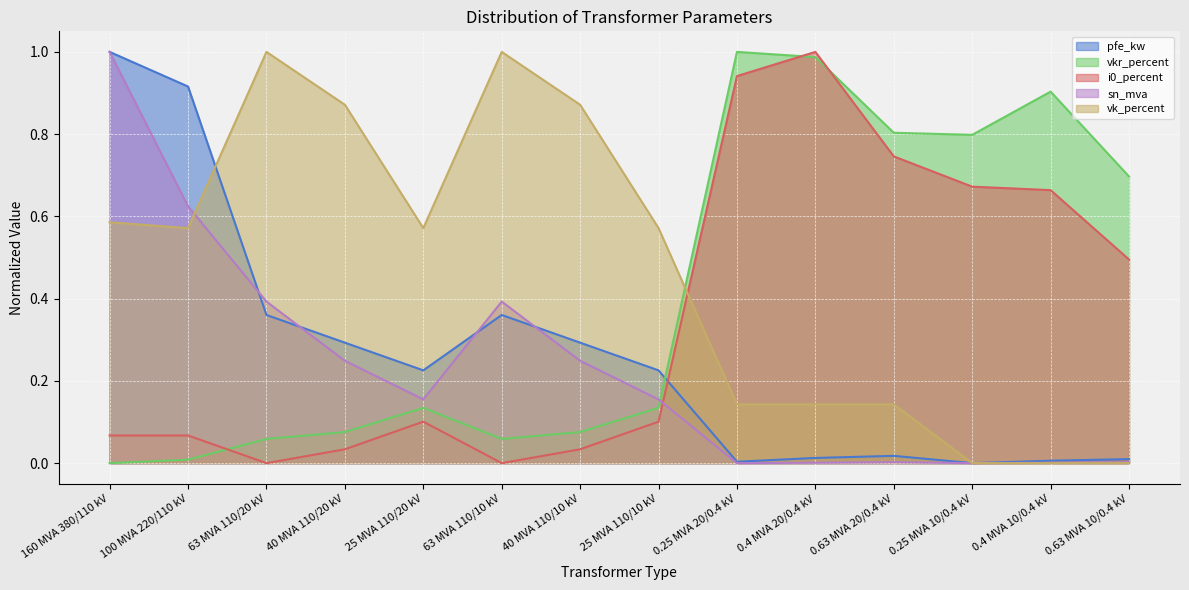

Reading right to left, what are all the values shown in this chart?

pfe_kw: 0.63 MVA 10/0.4 kV=0.0	0.4 MVA 10/0.4 kV=0.0	0.25 MVA 10/0.4 kV=0.0	0.63 MVA 20/0.4 kV=0.0	0.4 MVA 20/0.4 kV=0.0	0.25 MVA 20/0.4 kV=0.0	25 MVA 110/10 kV=0.2	40 MVA 110/10 kV=0.3	63 MVA 110/10 kV=0.4	25 MVA 110/20 kV=0.2	40 MVA 110/20 kV=0.3	63 MVA 110/20 kV=0.4	100 MVA 220/110 kV=0.9	160 MVA 380/110 kV=1.0
vkr_percent: 0.63 MVA 10/0.4 kV=0.7	0.4 MVA 10/0.4 kV=0.9	0.25 MVA 10/0.4 kV=0.8	0.63 MVA 20/0.4 kV=0.8	0.4 MVA 20/0.4 kV=1.0	0.25 MVA 20/0.4 kV=1.0	25 MVA 110/10 kV=0.1	40 MVA 110/10 kV=0.1	63 MVA 110/10 kV=0.1	25 MVA 110/20 kV=0.1	40 MVA 110/20 kV=0.1	63 MVA 110/20 kV=0.1	100 MVA 220/110 kV=0.0	160 MVA 380/110 kV=0.0
i0_percent: 0.63 MVA 10/0.4 kV=0.5	0.4 MVA 10/0.4 kV=0.7	0.25 MVA 10/0.4 kV=0.7	0.63 MVA 20/0.4 kV=0.7	0.4 MVA 20/0.4 kV=1.0	0.25 MVA 20/0.4 kV=0.9	25 MVA 110/10 kV=0.1	40 MVA 110/10 kV=0.0	63 MVA 110/10 kV=0.0	25 MVA 110/20 kV=0.1	40 MVA 110/20 kV=0.0	63 MVA 110/20 kV=0.0	100 MVA 220/110 kV=0.1	160 MVA 380/110 kV=0.1
sn_mva: 0.63 MVA 10/0.4 kV=0.0	0.4 MVA 10/0.4 kV=0.0	0.25 MVA 10/0.4 kV=0.0	0.63 MVA 20/0.4 kV=0.0	0.4 MVA 20/0.4 kV=0.0	0.25 MVA 20/0.4 kV=0.0	25 MVA 110/10 kV=0.2	40 MVA 110/10 kV=0.2	63 MVA 110/10 kV=0.4	25 MVA 110/20 kV=0.2	40 MVA 110/20 kV=0.2	63 MVA 110/20 kV=0.4	100 MVA 220/110 kV=0.6	160 MVA 380/110 kV=1.0
vk_percent: 0.63 MVA 10/0.4 kV=0.0	0.4 MVA 10/0.4 kV=0.0	0.25 MVA 10/0.4 kV=0.0	0.63 MVA 20/0.4 kV=0.1	0.4 MVA 20/0.4 kV=0.1	0.25 MVA 20/0.4 kV=0.1	25 MVA 110/10 kV=0.6	40 MVA 110/10 kV=0.9	63 MVA 110/10 kV=1.0	25 MVA 110/20 kV=0.6	40 MVA 110/20 kV=0.9	63 MVA 110/20 kV=1.0	100 MVA 220/110 kV=0.6	160 MVA 380/110 kV=0.6